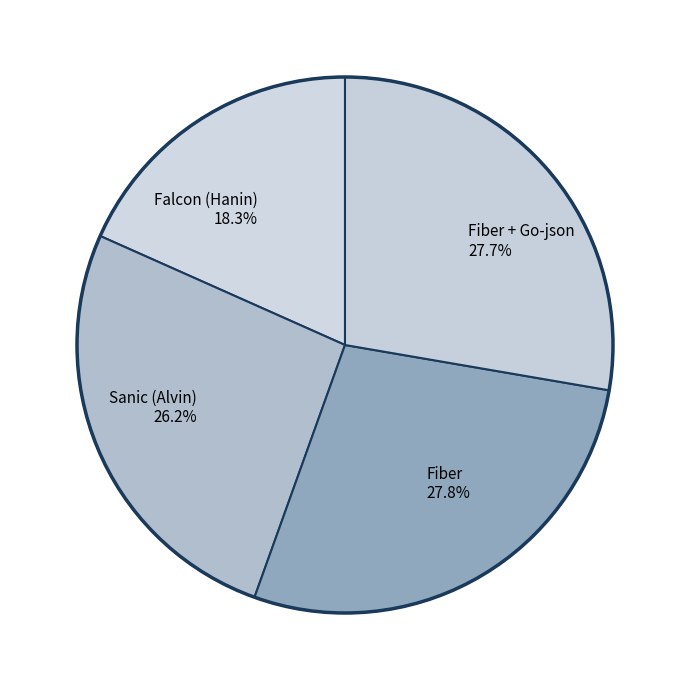

Is there any slice that represents more than half of the pie?

No